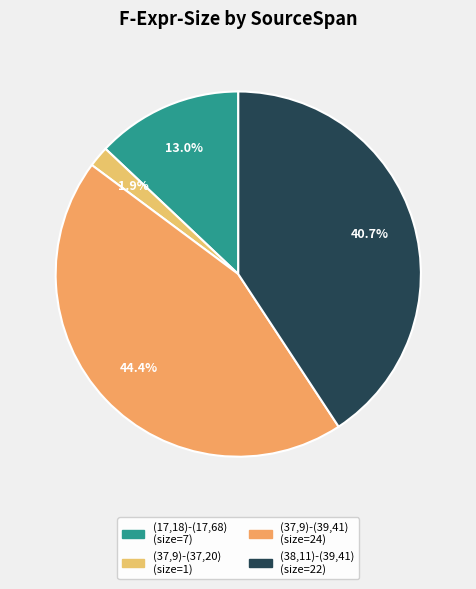

To the nearest percent, what portion does (17,18)-(17,68) represent?

13%